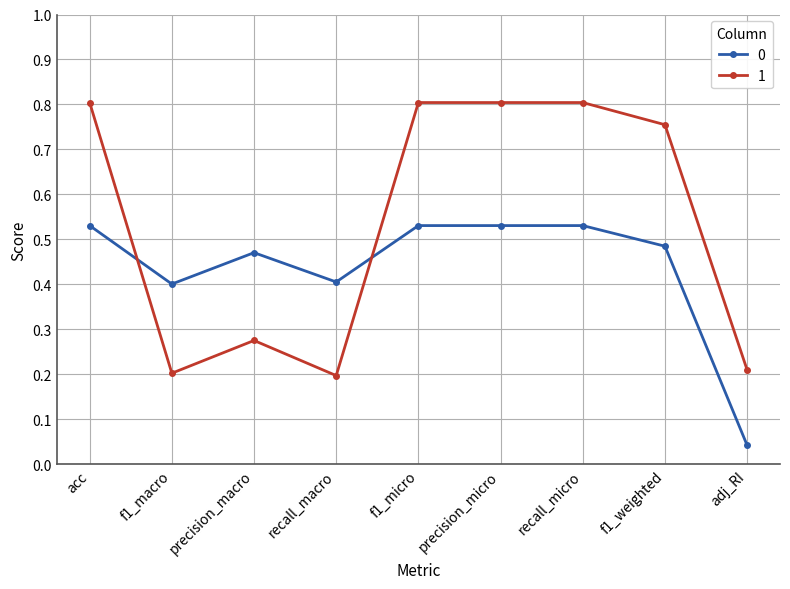

What is the label of the 2nd point from the right?

f1_weighted